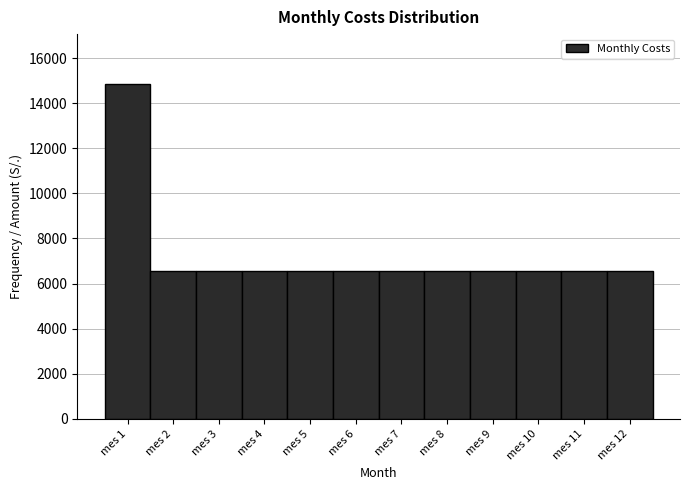

Reading right to left, list all the values displayed in this chart.

6550.0	6550.0	6550.0	6550.0	6550.0	6550.0	6550.0	6550.0	6550.0	6550.0	6550.0	14841.7